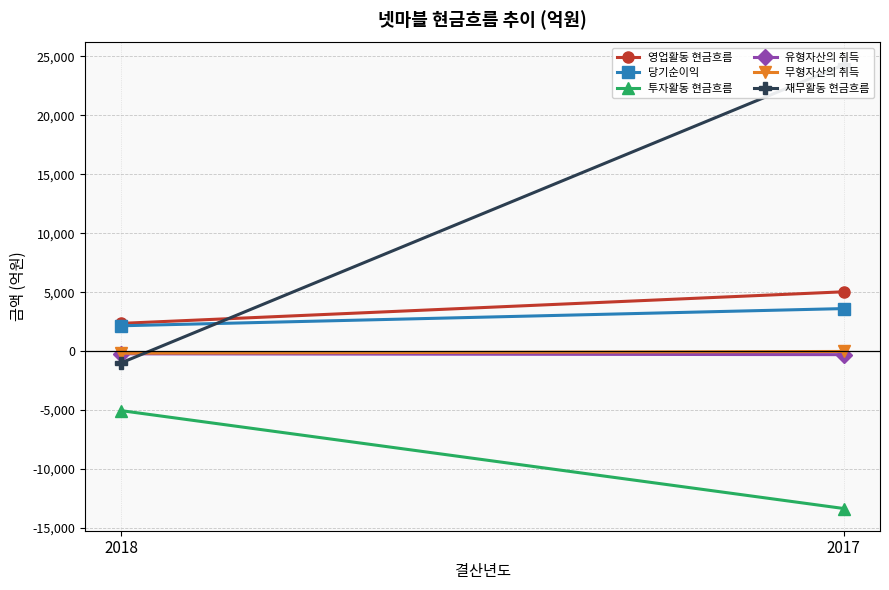

Is this an area chart (filled region under the line)?

No